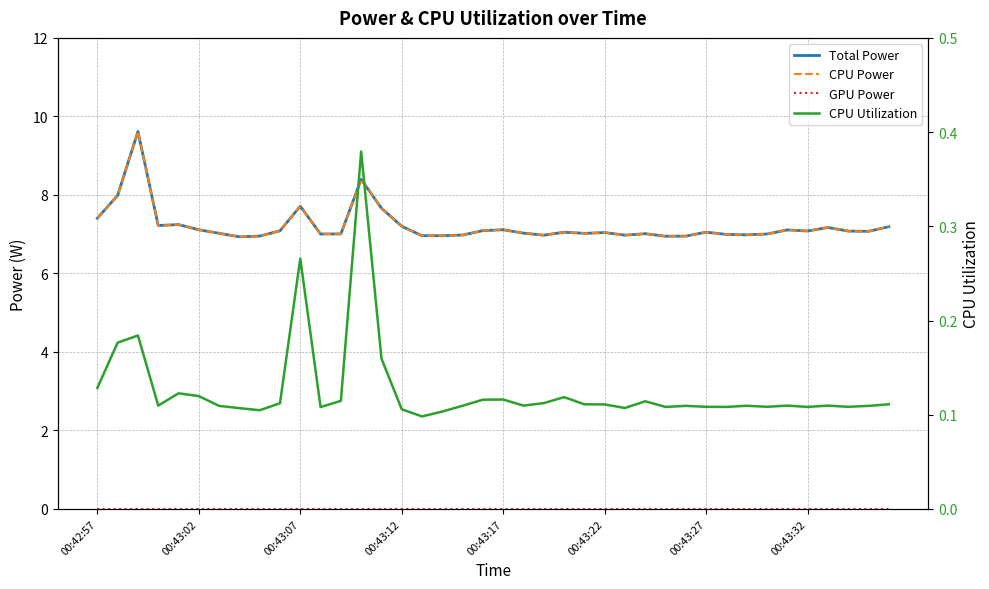

True or false: CPU Power and GPU Power intersect in this chart.

False